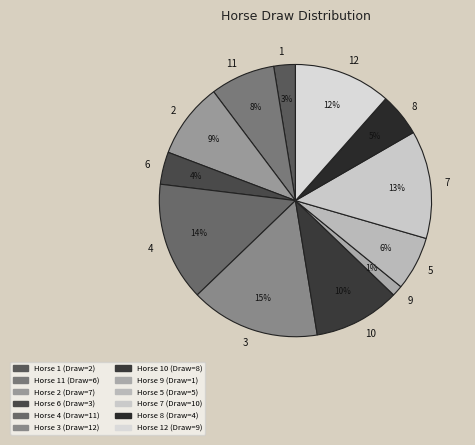

Combined, do 7 and 4 account for over 50%?

No